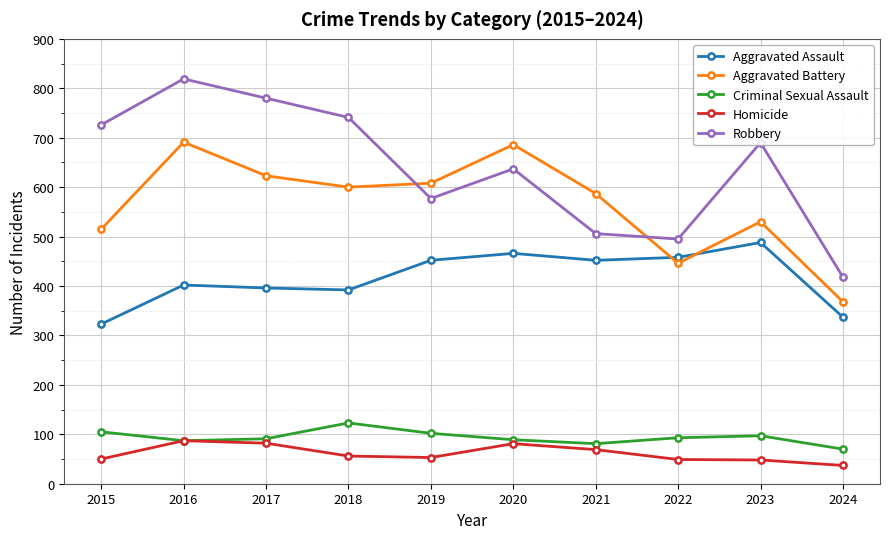

What is the total value across all series at 2022?

1541